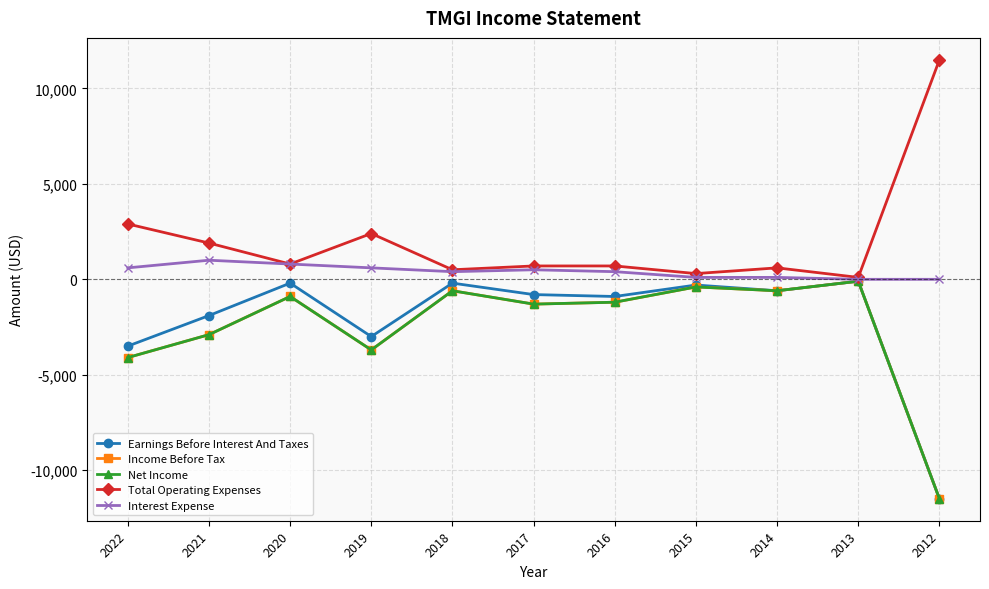

Where is the first local minimum for Earnings Before Interest And Taxes?

2019